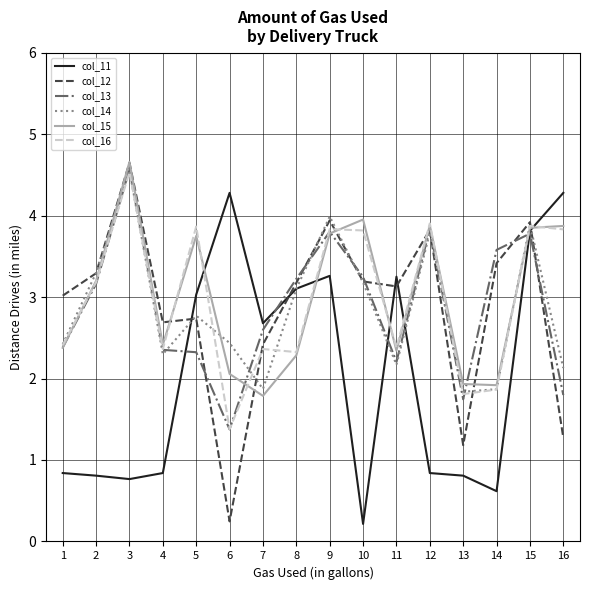

Where does the col_16 series first go above 3?

2